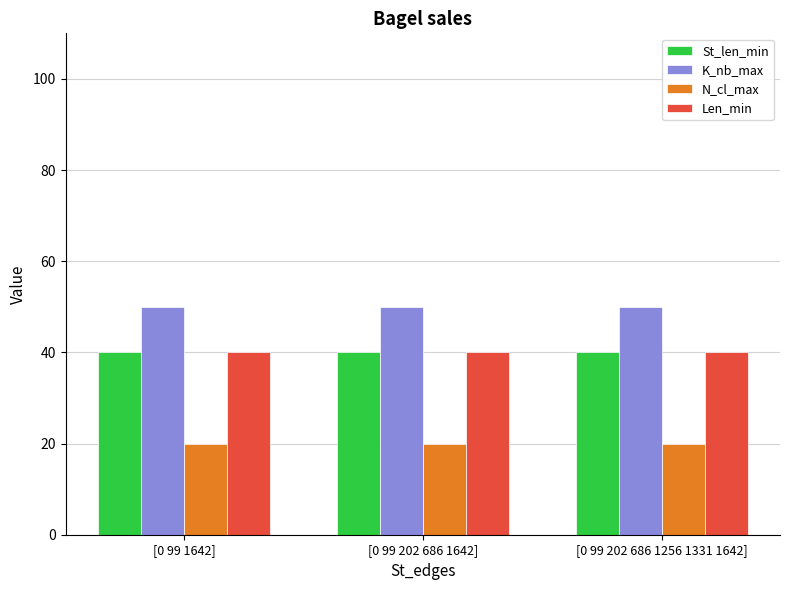

What is the total value across all series at [0 99 202 686 1642]?

150